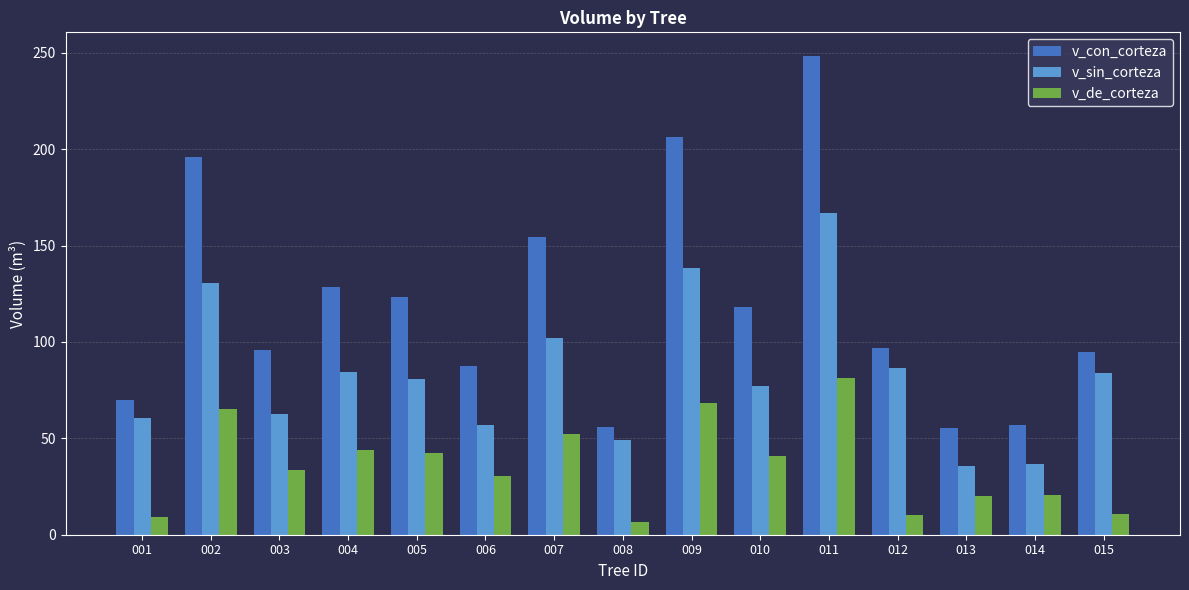

At which category is the sum across all series the highest?

011